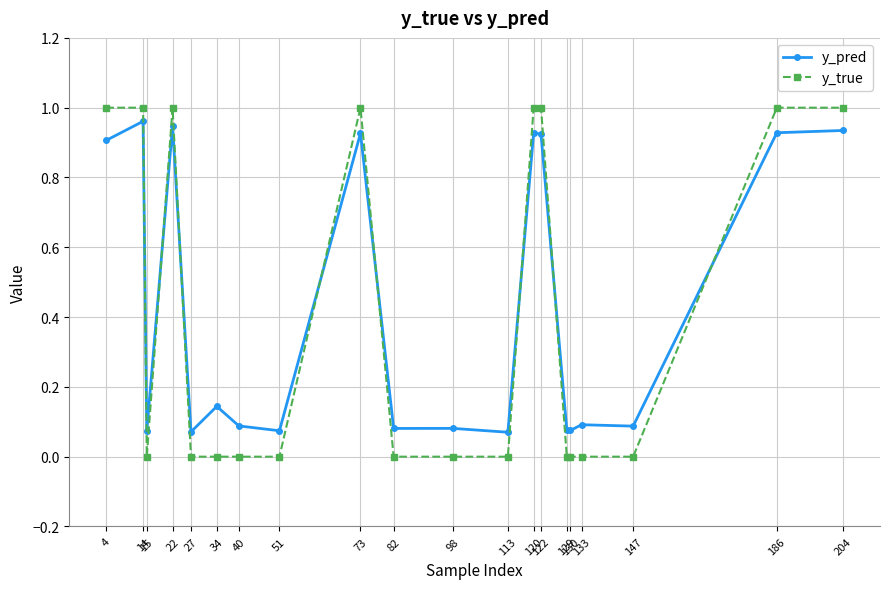

Which series ends up on top after the final intersection of y_pred and y_true?

y_true